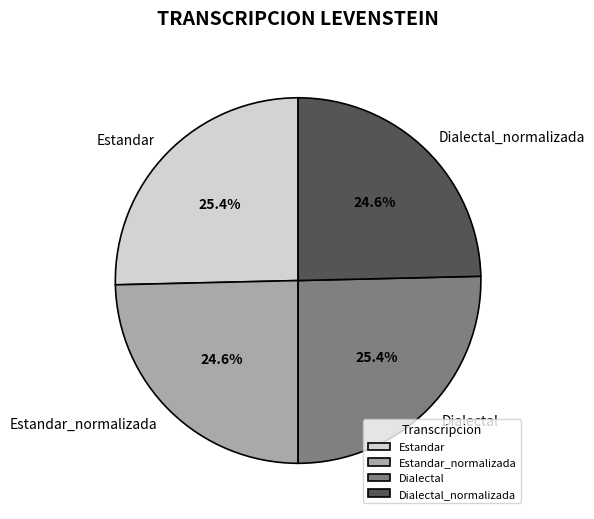

What portion of the pie excludes Estandar?

74.6%